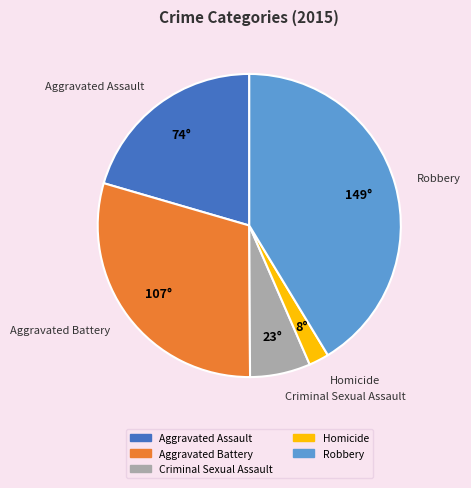

Count the number of slices in the pie.

5